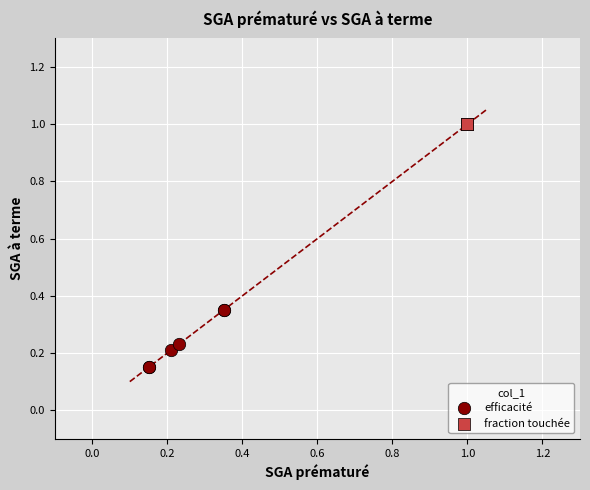

Which series reaches the minimum Y coordinate?

efficacité